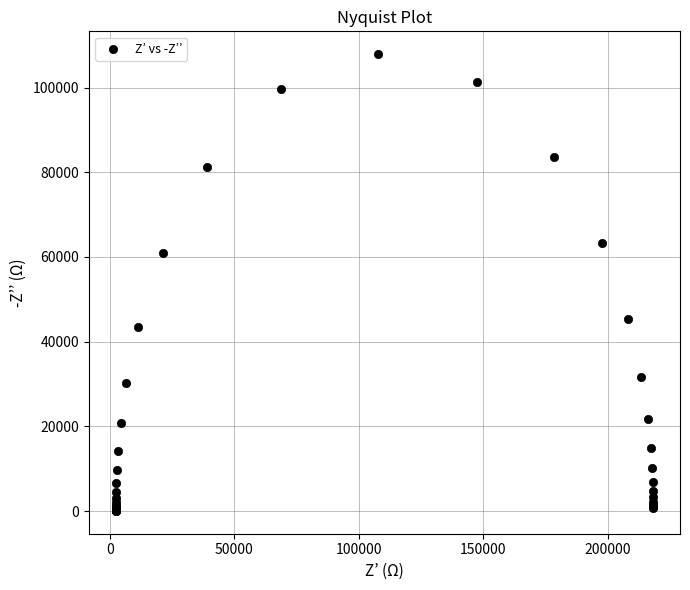

What Y value in the scatter plot is closest to 53971?

60895.3